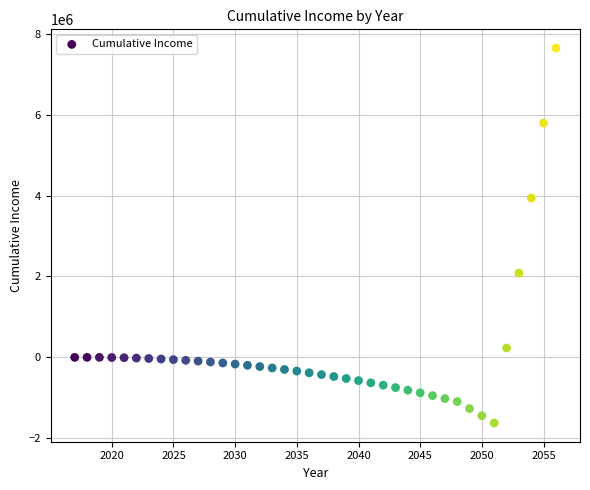

What is the range of X values (max minus min)?

39